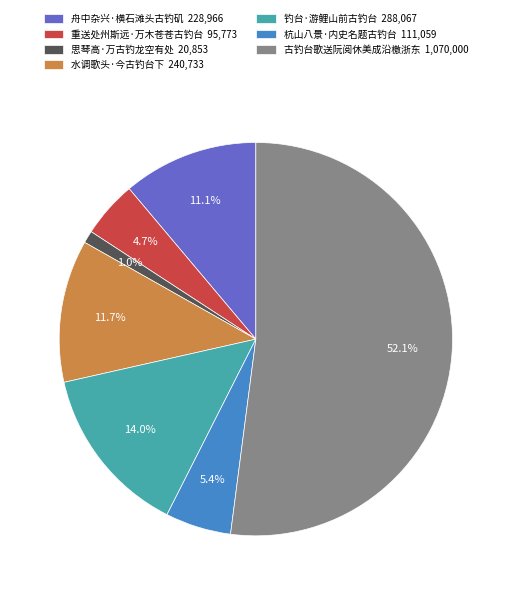

Is it true that 杭山八景·内史名题古钓台 is 5% of the pie?

True